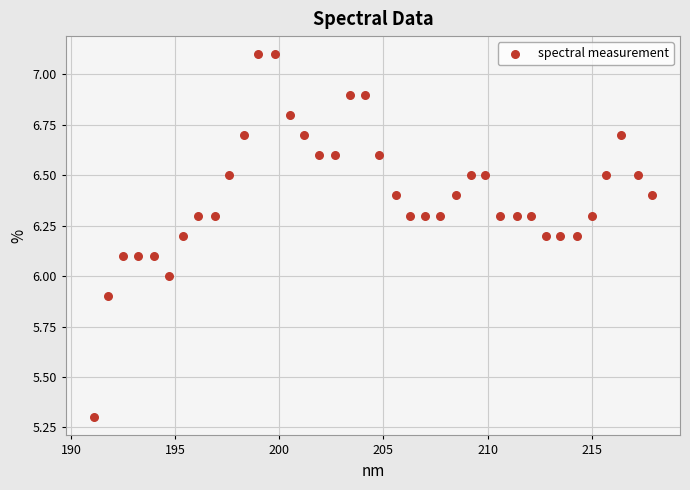

What is the range of Y values (max minus min)?

1.8